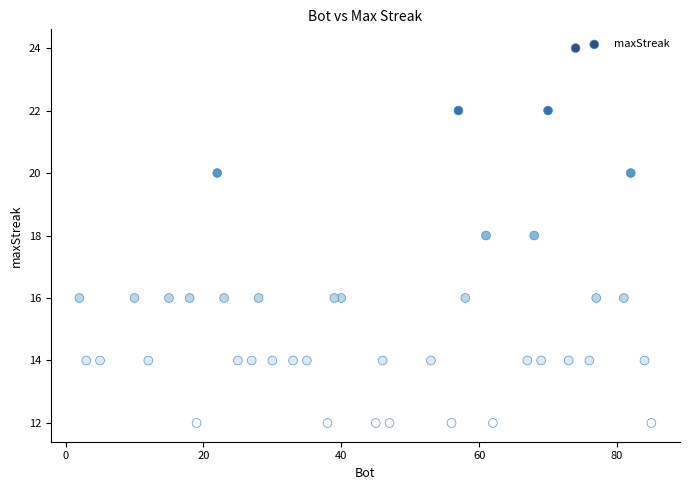

What is the range of Y values (max minus min)?

12